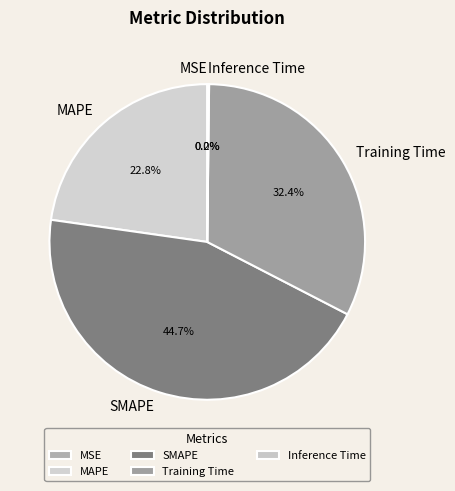

Is it true that MAPE is 23% of the pie?

True